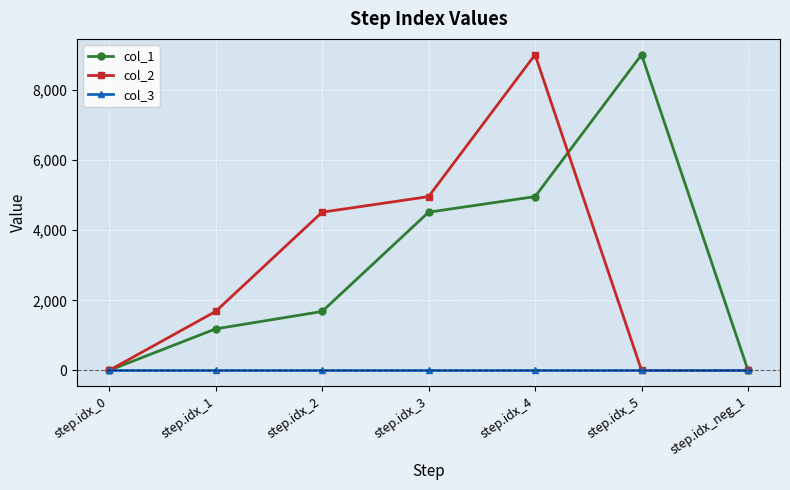

What is the value of the col_3 point at the 5th from the left?

1